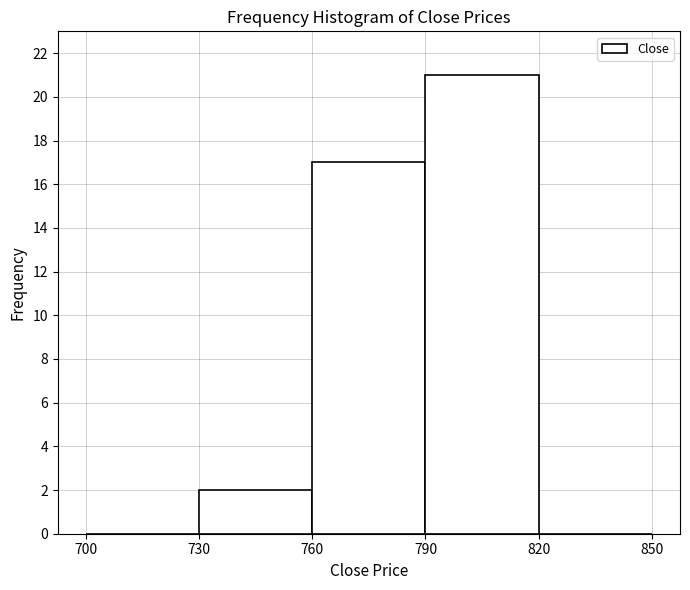

Reading left to right, transcribe this chart: for each bar, give the range it covers on the x-axis and its height. The values are not printed on the chart, so give them approximately, as read against the axis.

700 to 730: 0
730 to 760: 2
760 to 790: 17
790 to 820: 21
820 to 850: 0